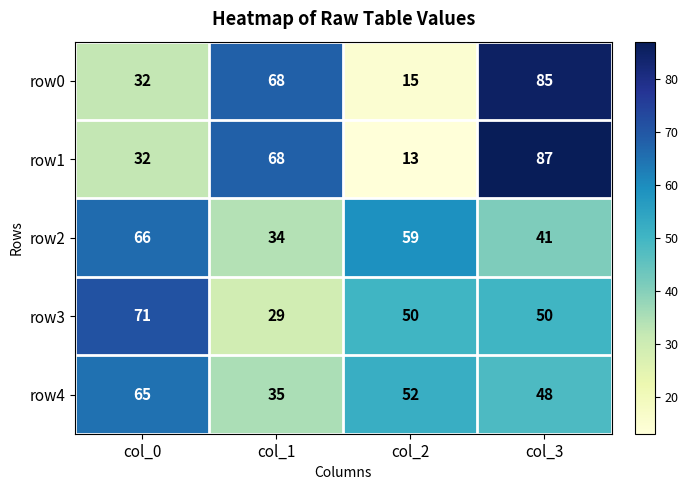

What is the average value of the row2 series?

50